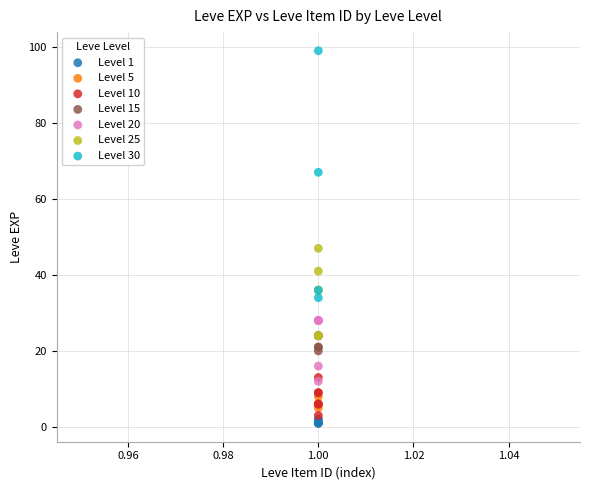

Which series contains the highest Y value?

Level 30